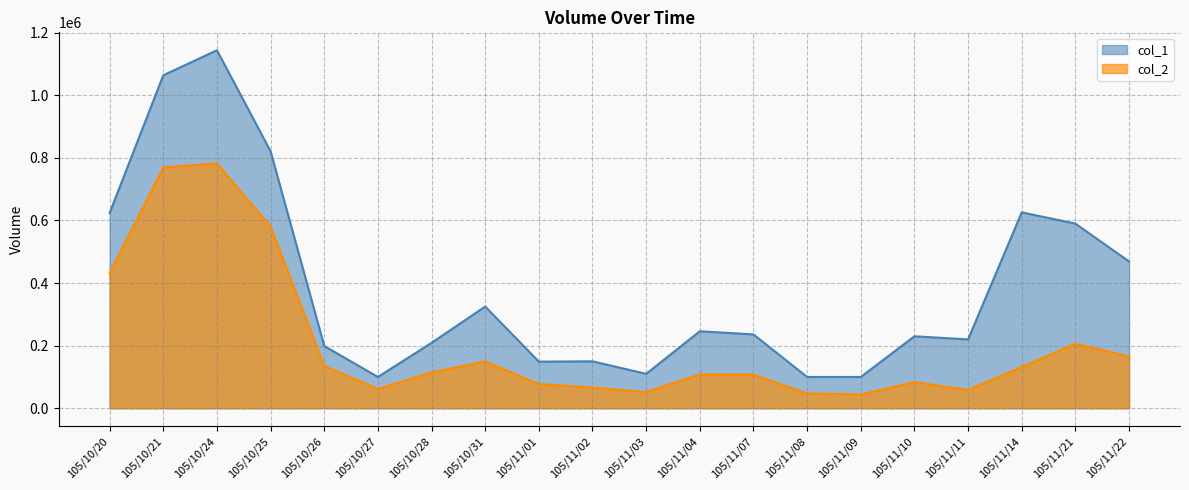

What is the minimum value shown in the chart?

44000